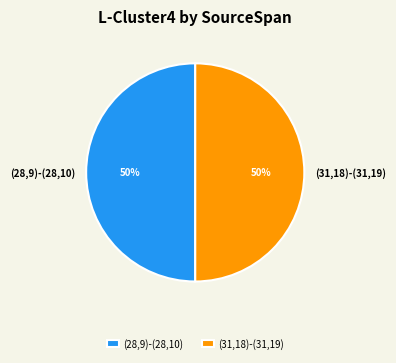

True or false: (31,18)-(31,19) accounts for 40% of the total.

False